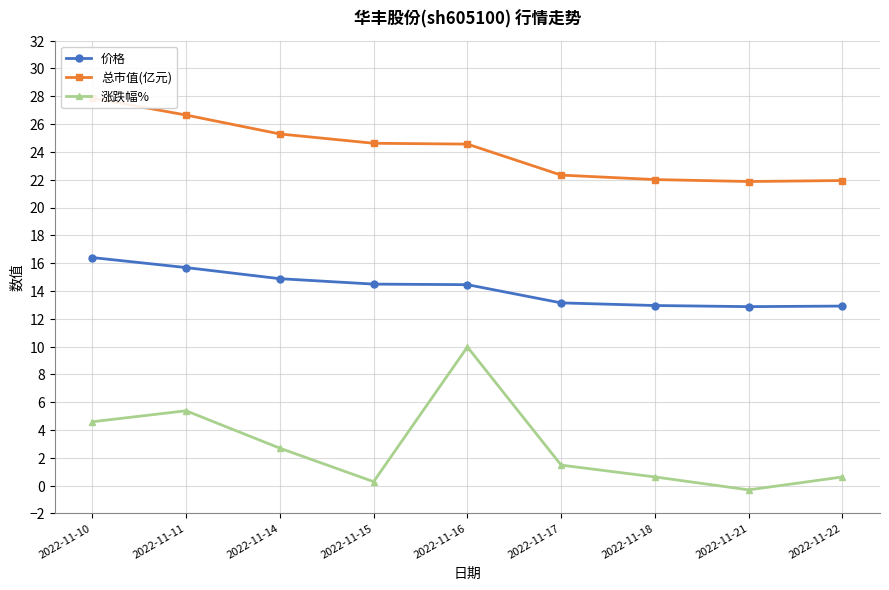

Reading left to right, extract all data points from this chart.

价格: 16.4	15.7	14.9	14.5	14.4	13.1	12.9	12.9	12.9
总市值(亿元): 27.9	26.6	25.3	24.6	24.6	22.3	22.0	21.9	21.9
涨跌幅%: 4.6	5.4	2.7	0.3	10.0	1.5	0.6	-0.3	0.6